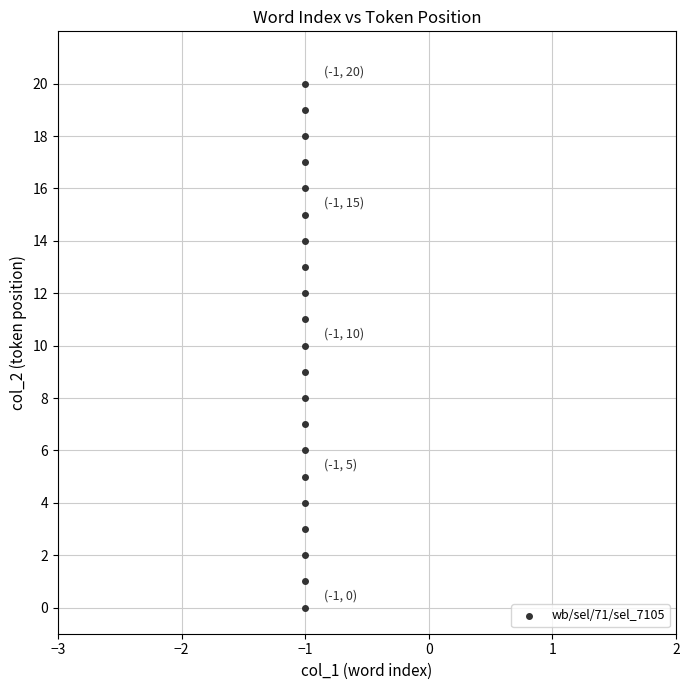

What is the range of Y values (max minus min)?

20